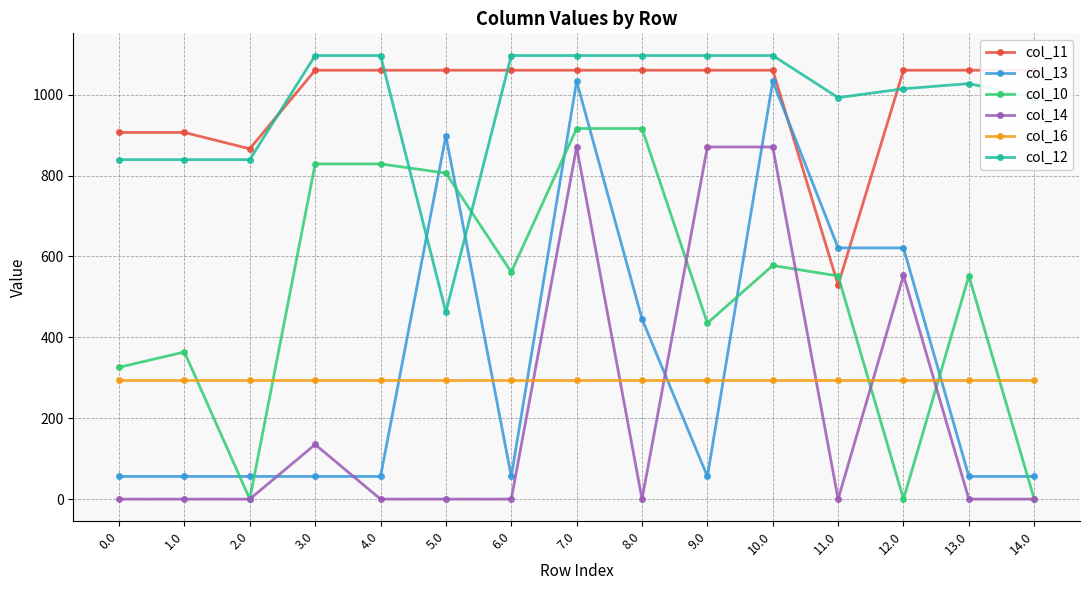

How many values in the col_12 series exceed 1027?

8